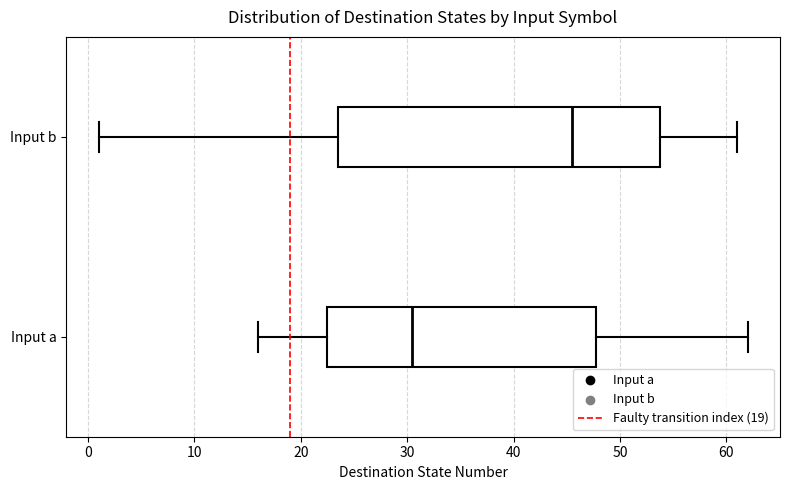

Which box's median line is the furthest to the left?

Input a